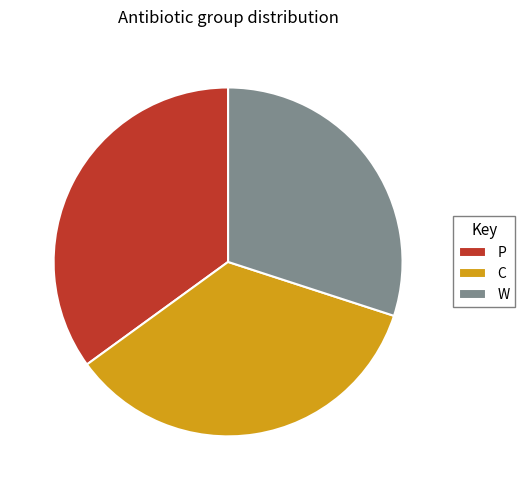

Is it true that C is 12% of the pie?

False